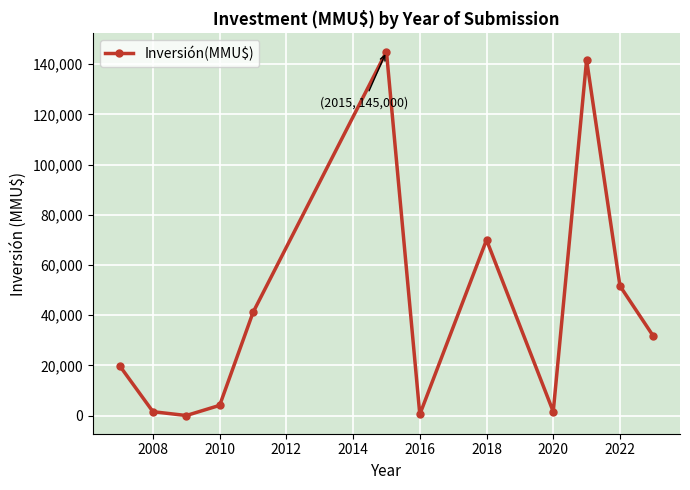

How many interior local valleys (lower than both neighbors) does the data have?

3